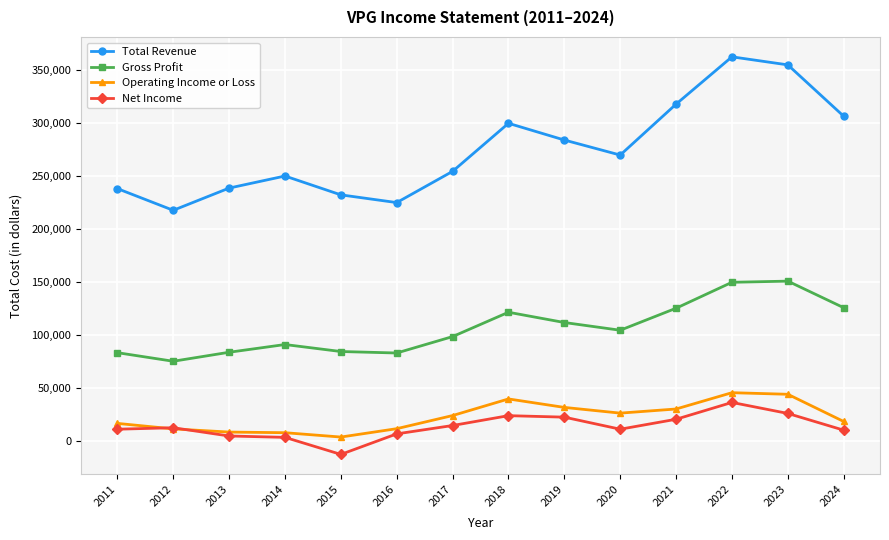

True or false: Operating Income or Loss and Gross Profit cross at least once.

False